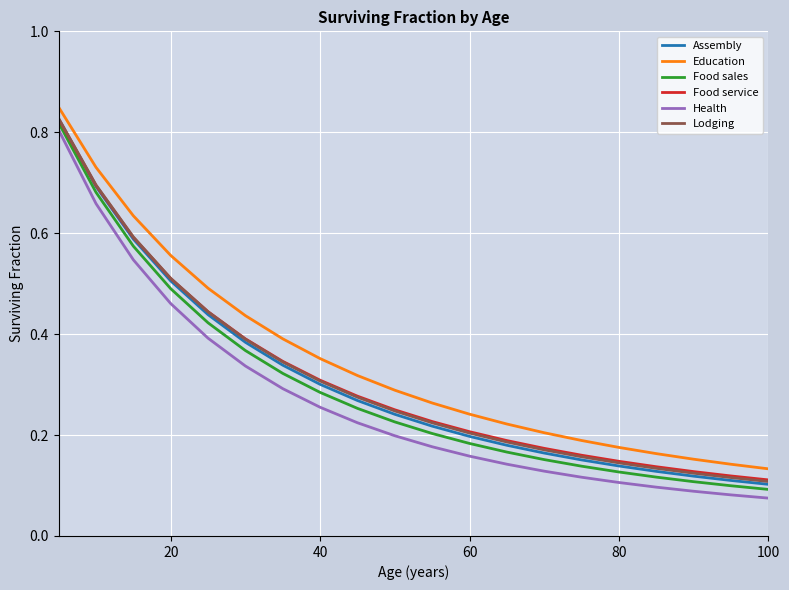

True or false: Food service and Education intersect in this chart.

False